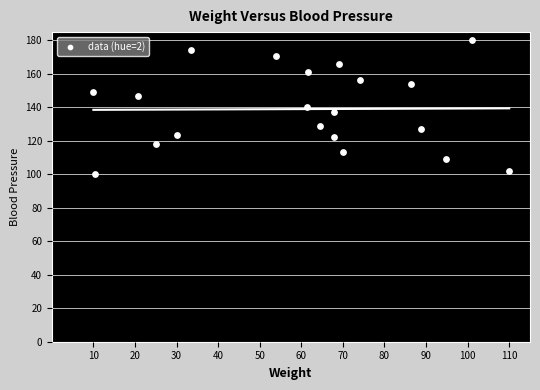

What is the range of Y values (max minus min)?

80.0